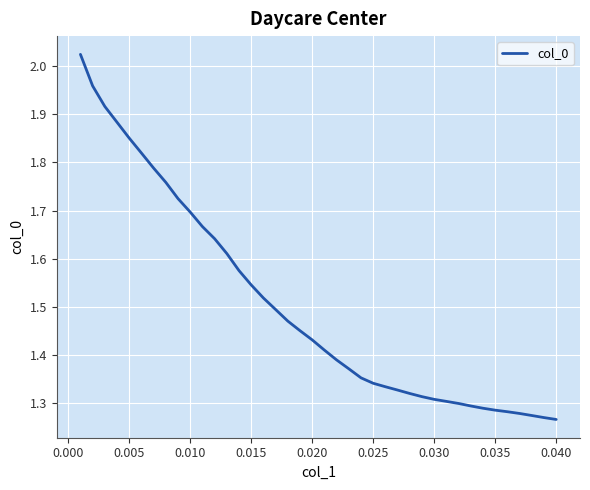

What is the difference between the maximum and minimum values?

0.8